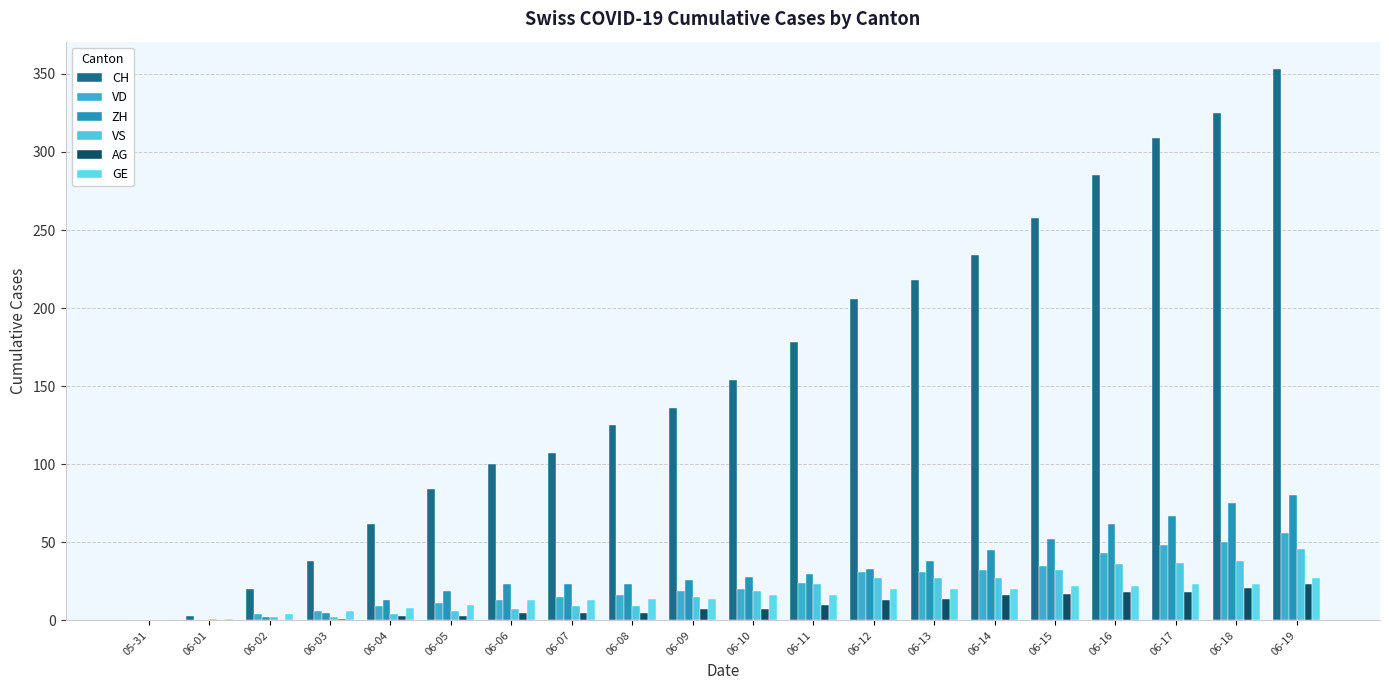

Reading left to right, what are all the values shown in this chart?

CH: 0	3	20	38	62	84	100	107	125	136	154	178	206	218	234	258	285	309	325	353
VD: 0	0	4	6	9	11	13	15	16	19	20	24	31	31	32	35	43	48	50	56
ZH: 0	0	2	5	13	19	23	23	23	26	28	30	33	38	45	52	62	67	75	80
VS: 0	1	2	2	4	6	7	9	9	15	19	23	27	27	27	32	36	37	38	46
AG: 0	0	0	1	3	3	5	5	5	7	7	10	13	14	16	17	18	18	21	23
GE: 0	1	4	6	8	10	13	13	14	14	16	16	20	20	20	22	22	23	23	27